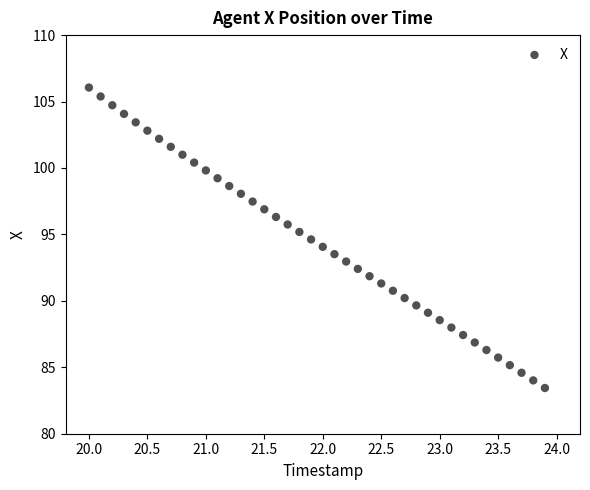

What is the range of Y values (max minus min)?

22.6